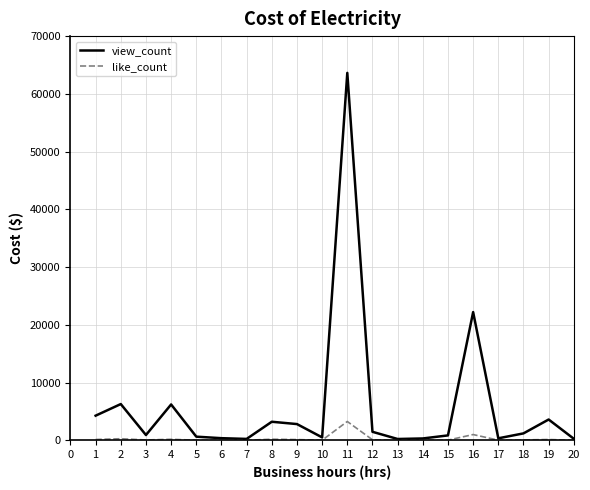

Which series has the widest spread of values?

view_count